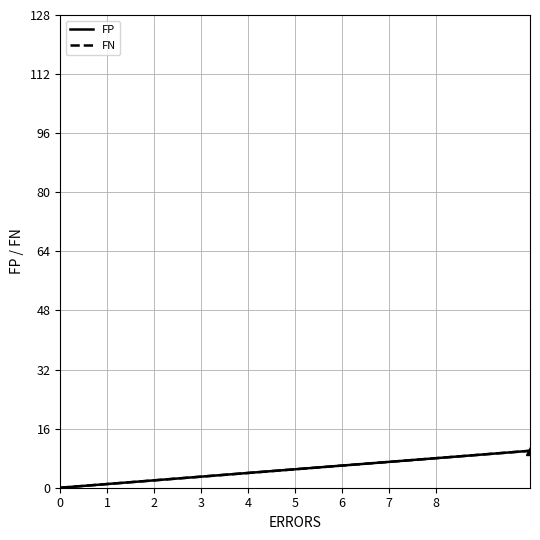

Is this an area chart (filled region under the line)?

No